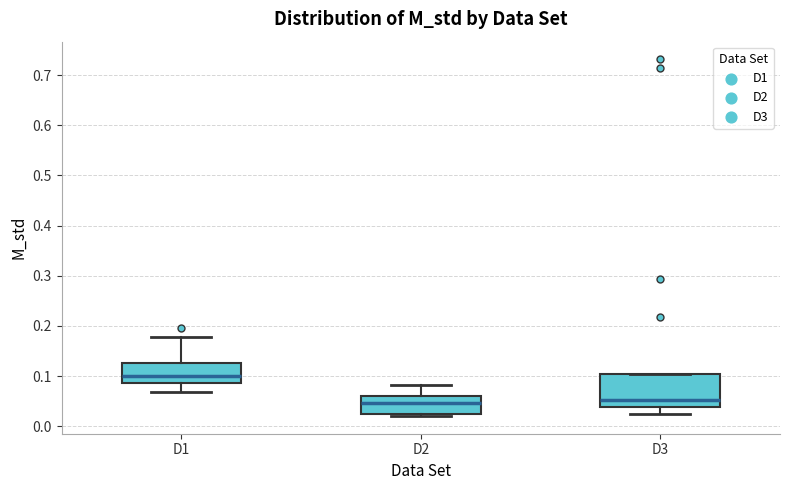

Which box has the highest median line?

D1